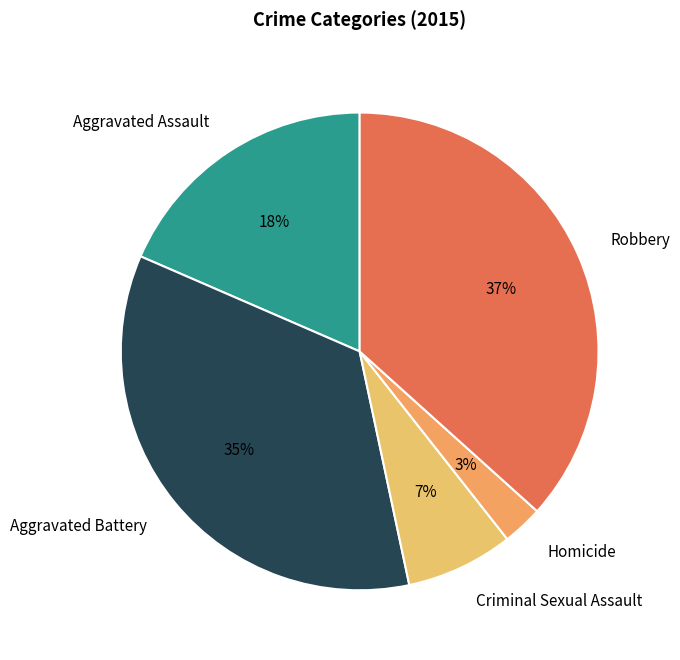

Combined, do Aggravated Battery and Homicide account for over 50%?

No